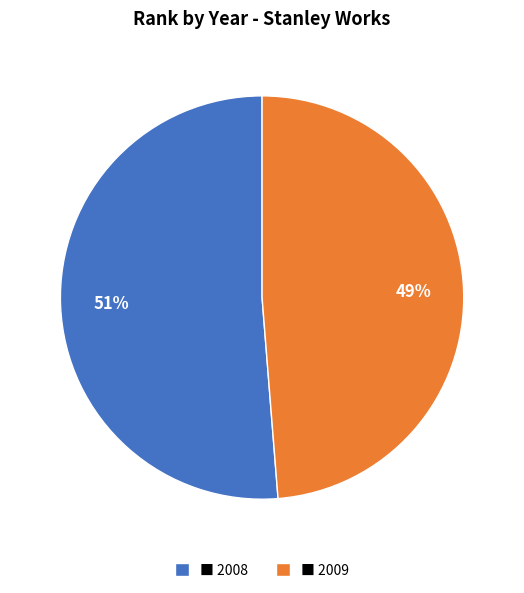

What is the largest slice in the pie chart?

■ 2008